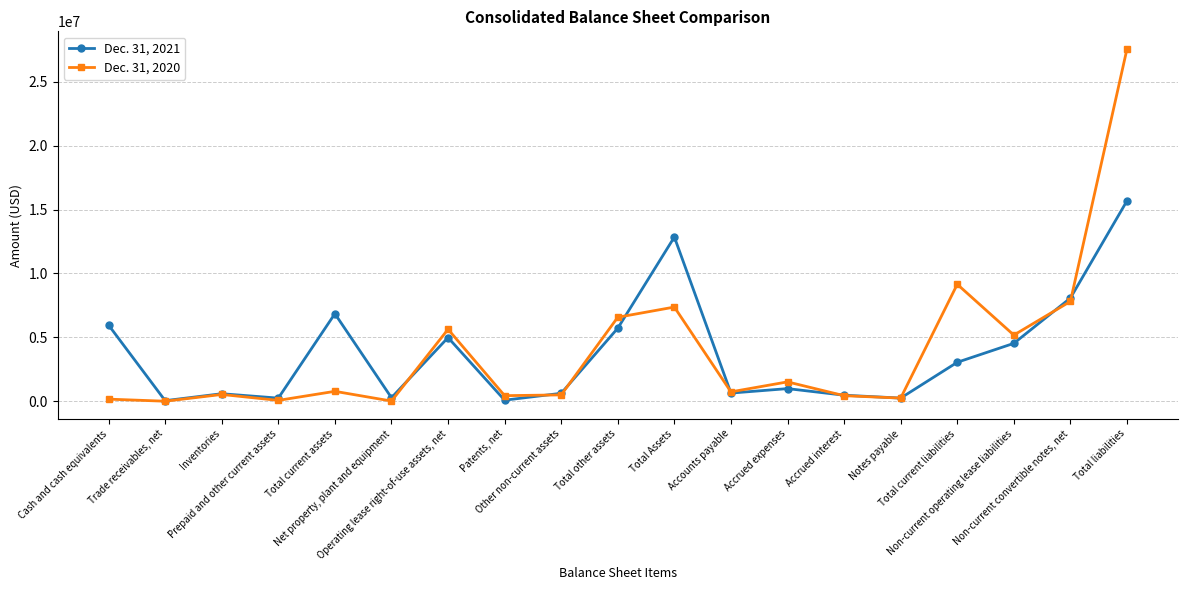

Is it true that Dec. 31, 2021 equals 3051112 at Total current liabilities?

True